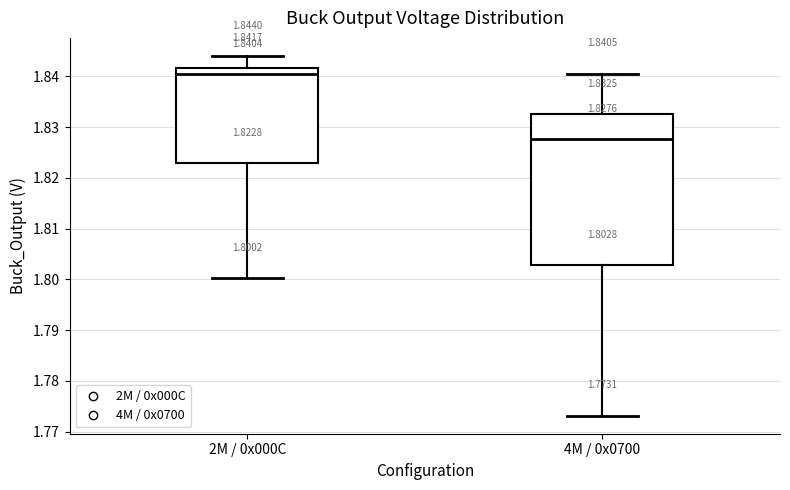

Which box has the highest median line?

2M / 0x000C